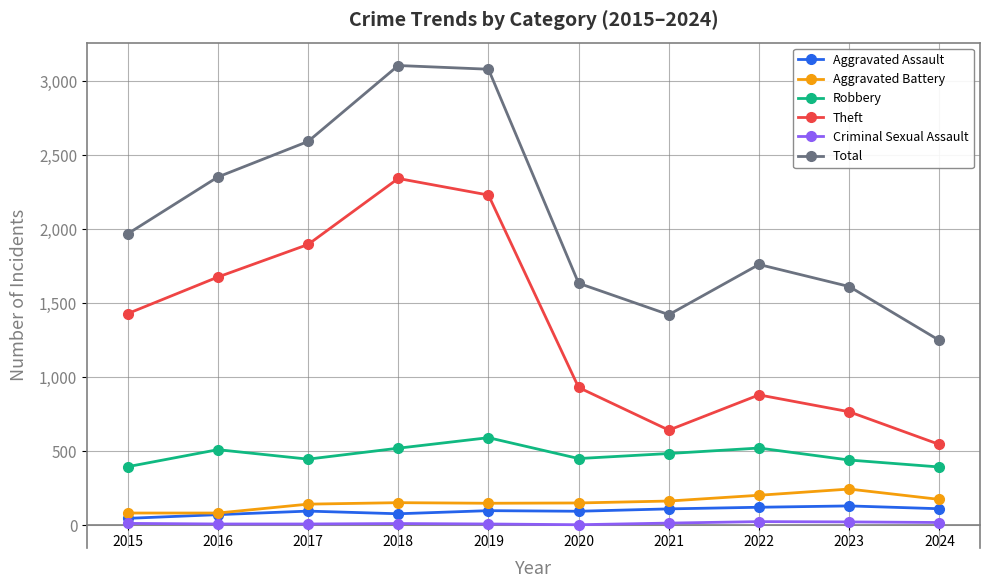

How many values in the Theft series are below 1429?

5